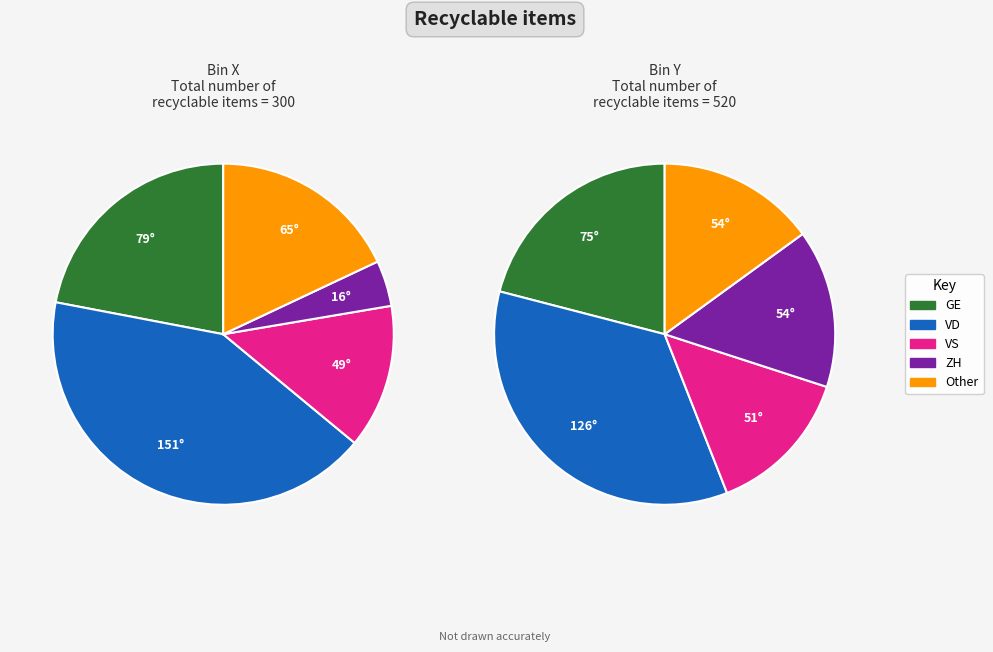

True or false: 14 accounts for 11% of the total.

False